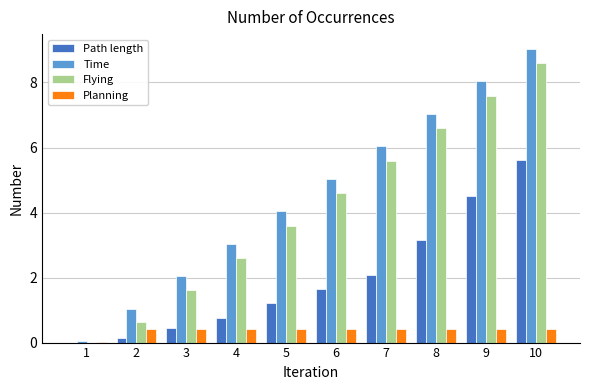

What is the sum of all Flying values?

41.4